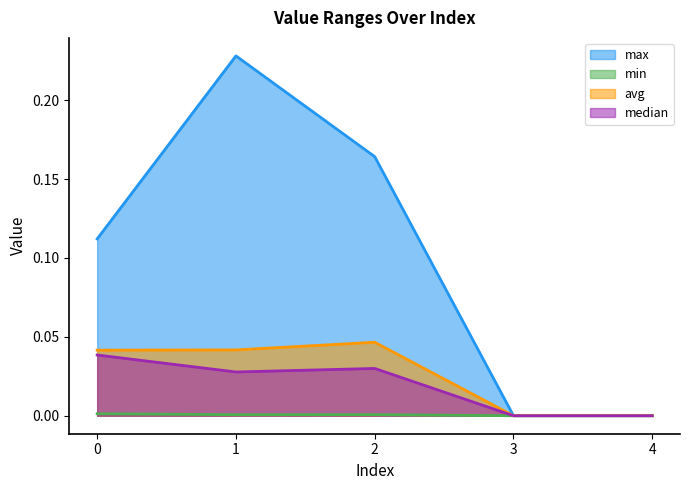

True or false: max and avg cross at least once.

False